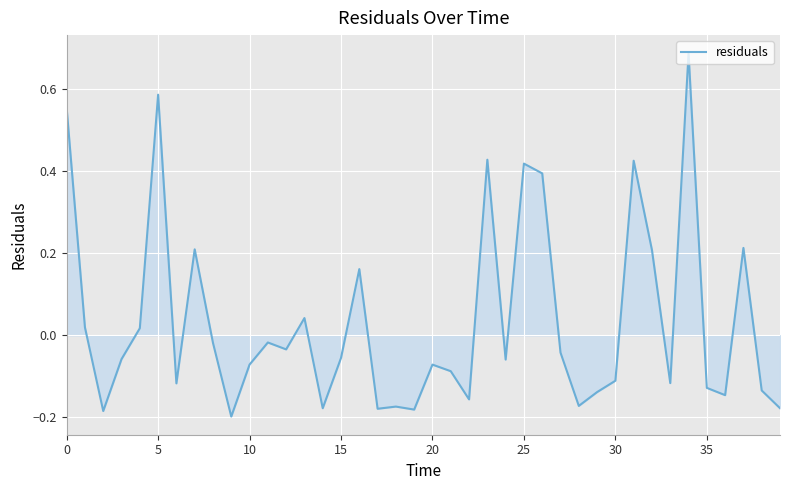

What is the difference between the maximum and minimum values?

0.9